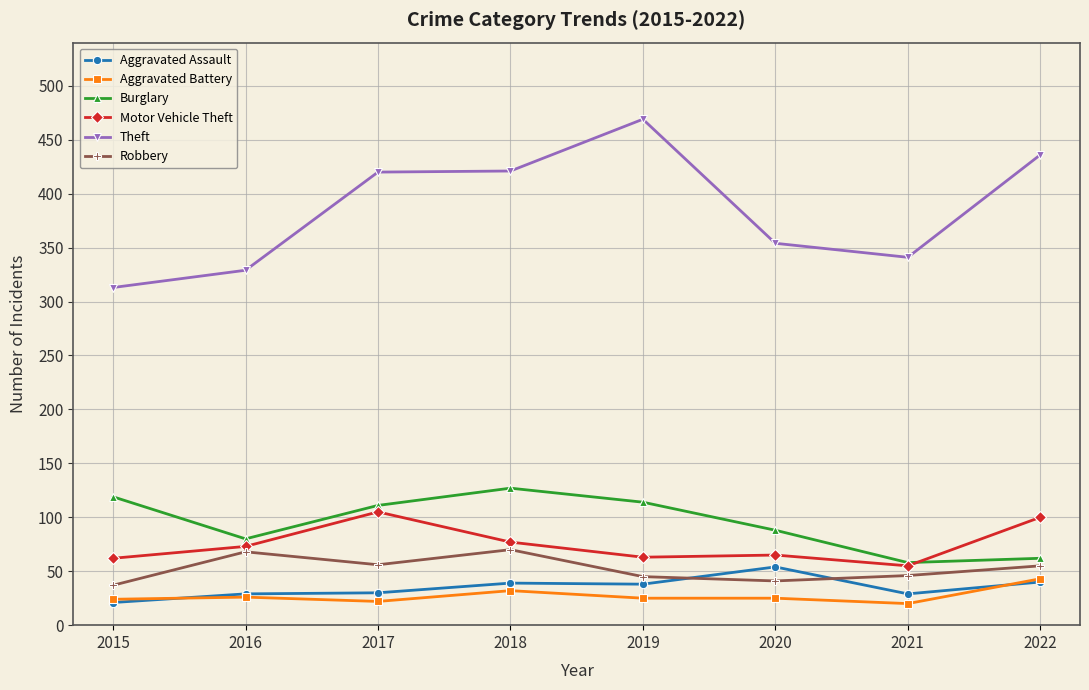

Which category has the highest value across all series?

2019